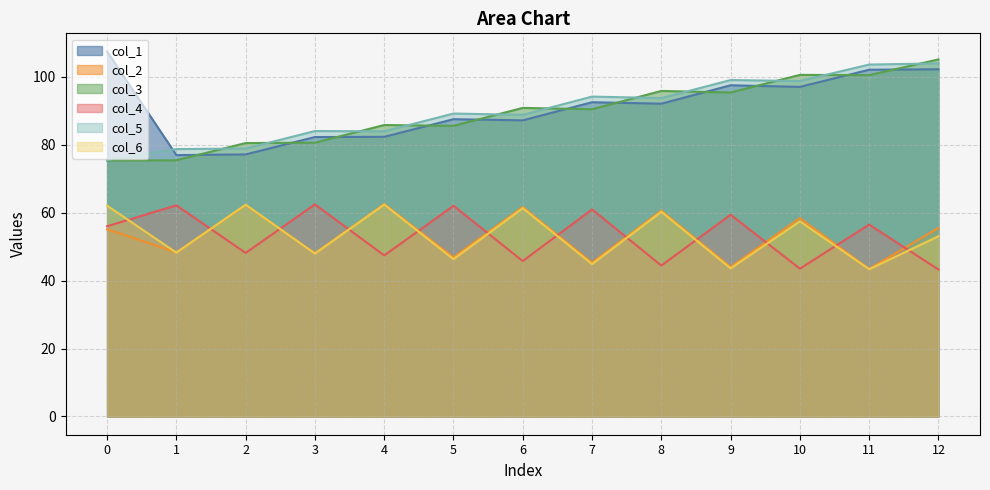

Which series has the widest spread of values?

col_1